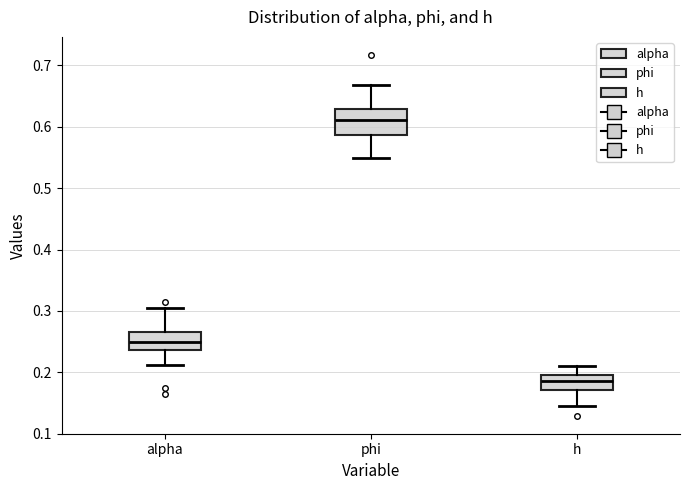

Which box is the tallest, from its lower edge to its upper edge?

phi